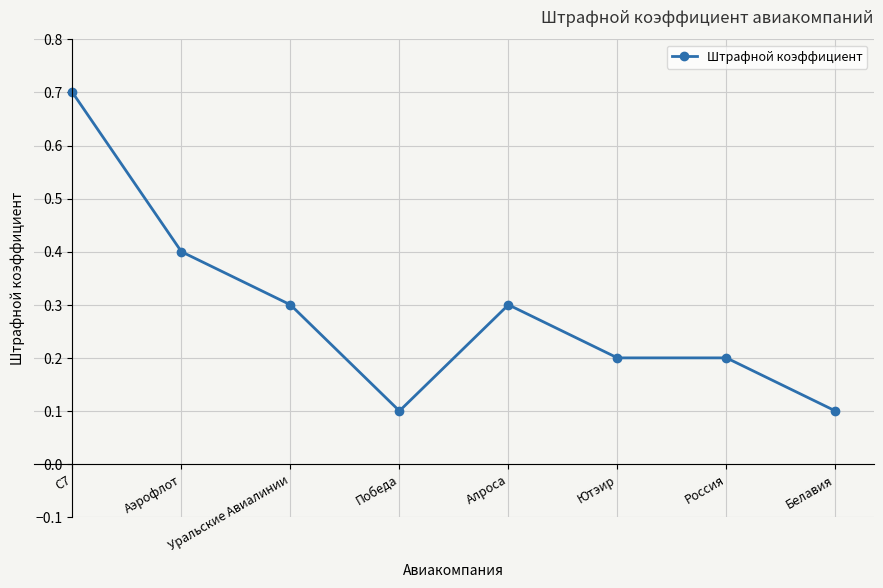

What is the value of the 2nd point from the left?

0.4